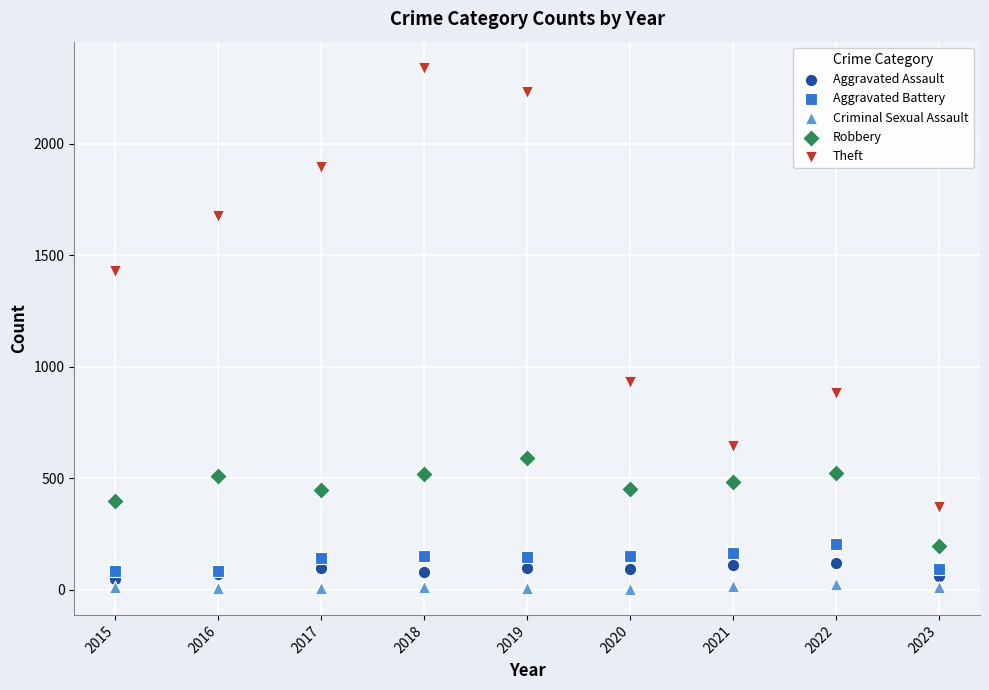

What are all the series names shown in the legend?

Aggravated Assault, Aggravated Battery, Criminal Sexual Assault, Robbery, Theft